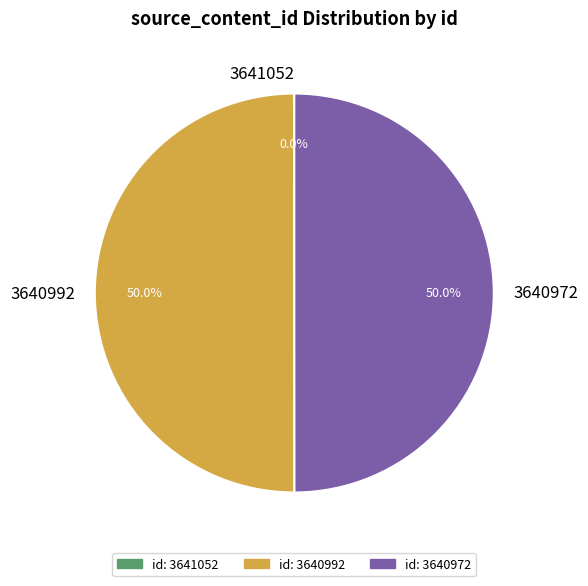

What percentage is NOT represented by 3640992?

50.0%